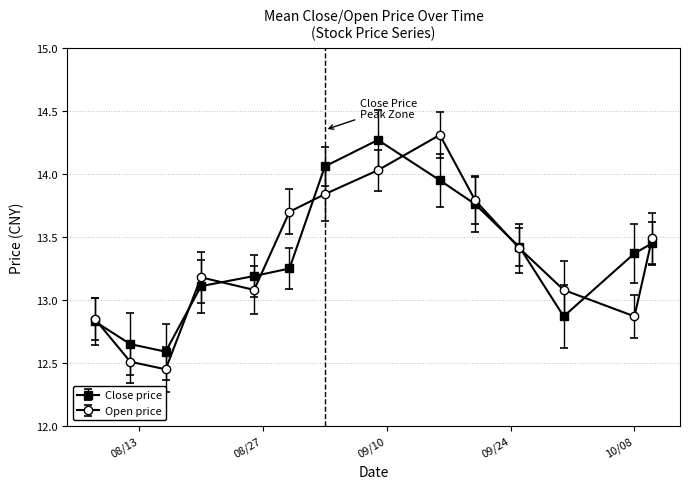

Which series has the widest spread of values?

Open price